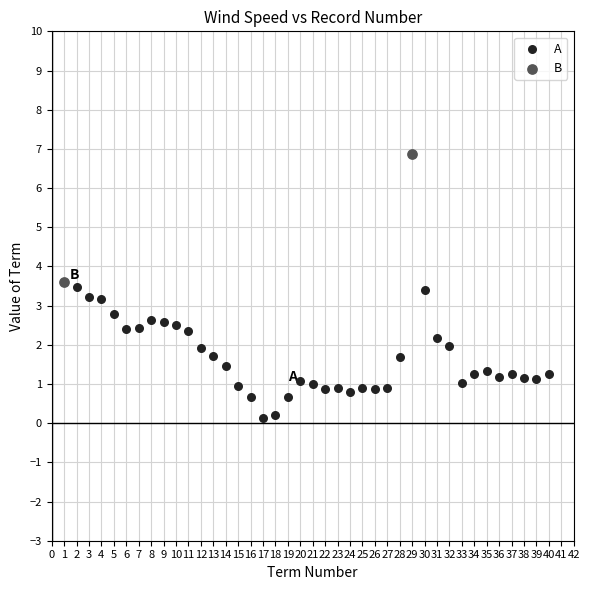

What are all the series names shown in the legend?

A, B